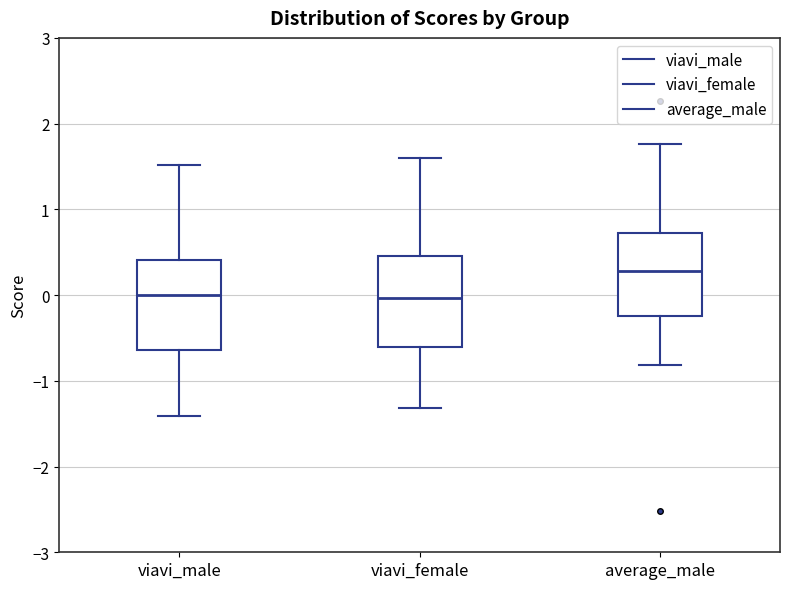

Where does the upper whisker of the box for average_male end on the y-axis? The values are not printed on the chart, so give them approximately, as read against the axis.

1.8